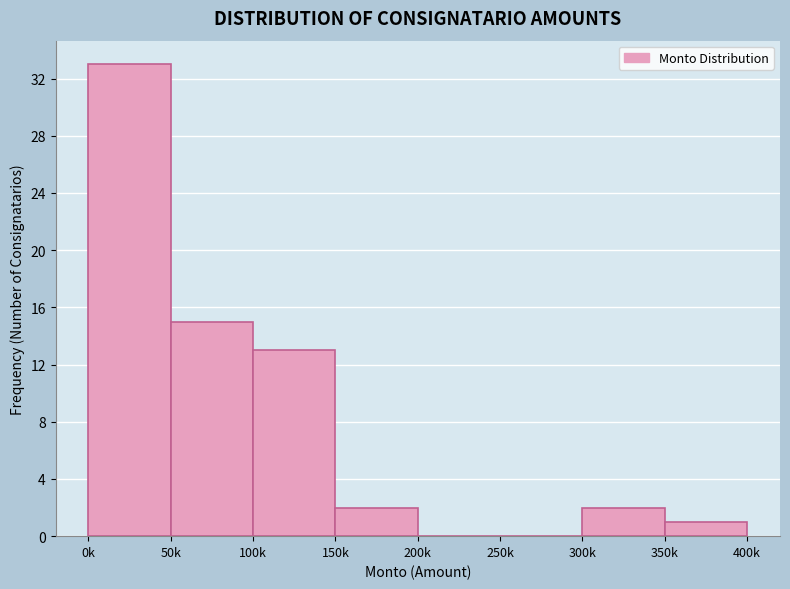

Reading right to left, extract all data points from this chart.

350k=1	300k=2	250k=0	200k=0	150k=2	100k=13	50k=15	0k=33